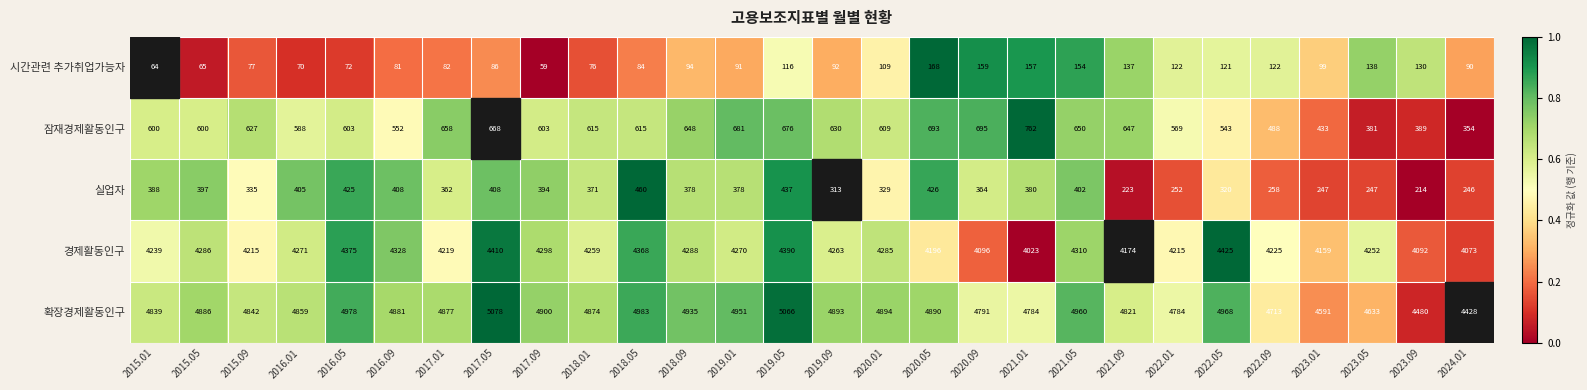

Rank the series by their maximum value, from highest to lowest.

확장경제활동인구, 경제활동인구, 잠재경제활동인구, 실업자, 시간관련 추가취업가능자